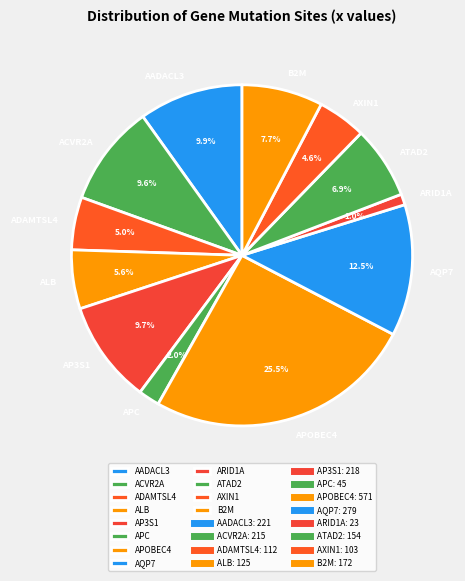

True or false: ARID1A accounts for 11% of the total.

False